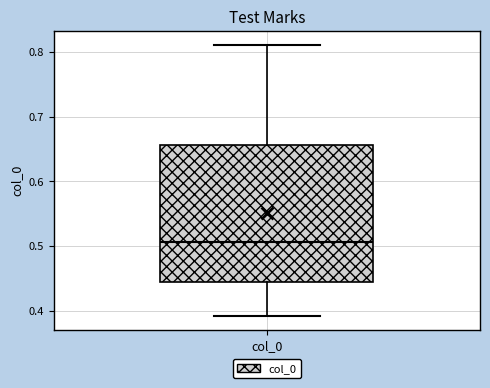

Transcribe this box plot: give where the median line is, the range the box spans, and where the two whiskers end, as read against the y-axis. The values are not printed on the chart, so give them approximately, as read against the axis.

median 0.51, box 0.44 to 0.66, whiskers 0.39 to 0.81